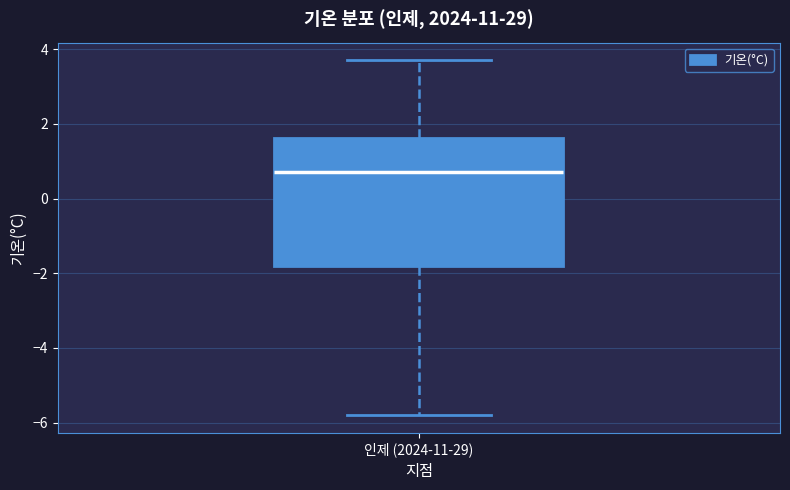

Read this box plot against the y-axis: the position of the median line, the range covered by the box, and the ends of both whiskers. The values are not printed on the chart, so give them approximately, as read against the axis.

median 0.8, box -1.8 to 1.6, whiskers -5.8 to 3.8